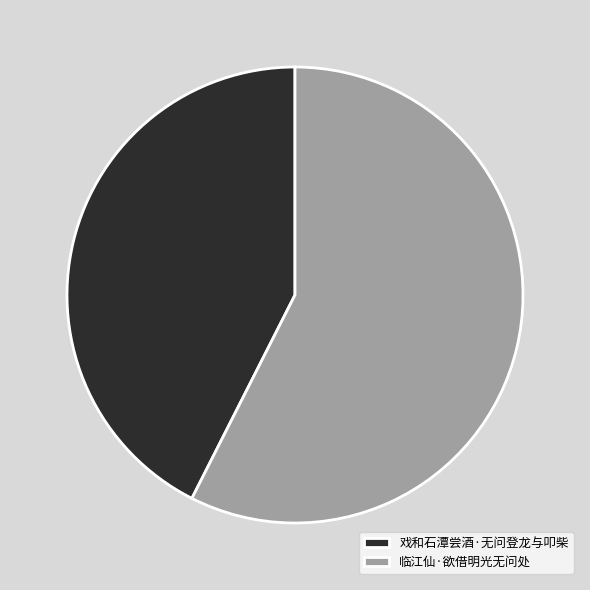

Count the number of slices in the pie.

2